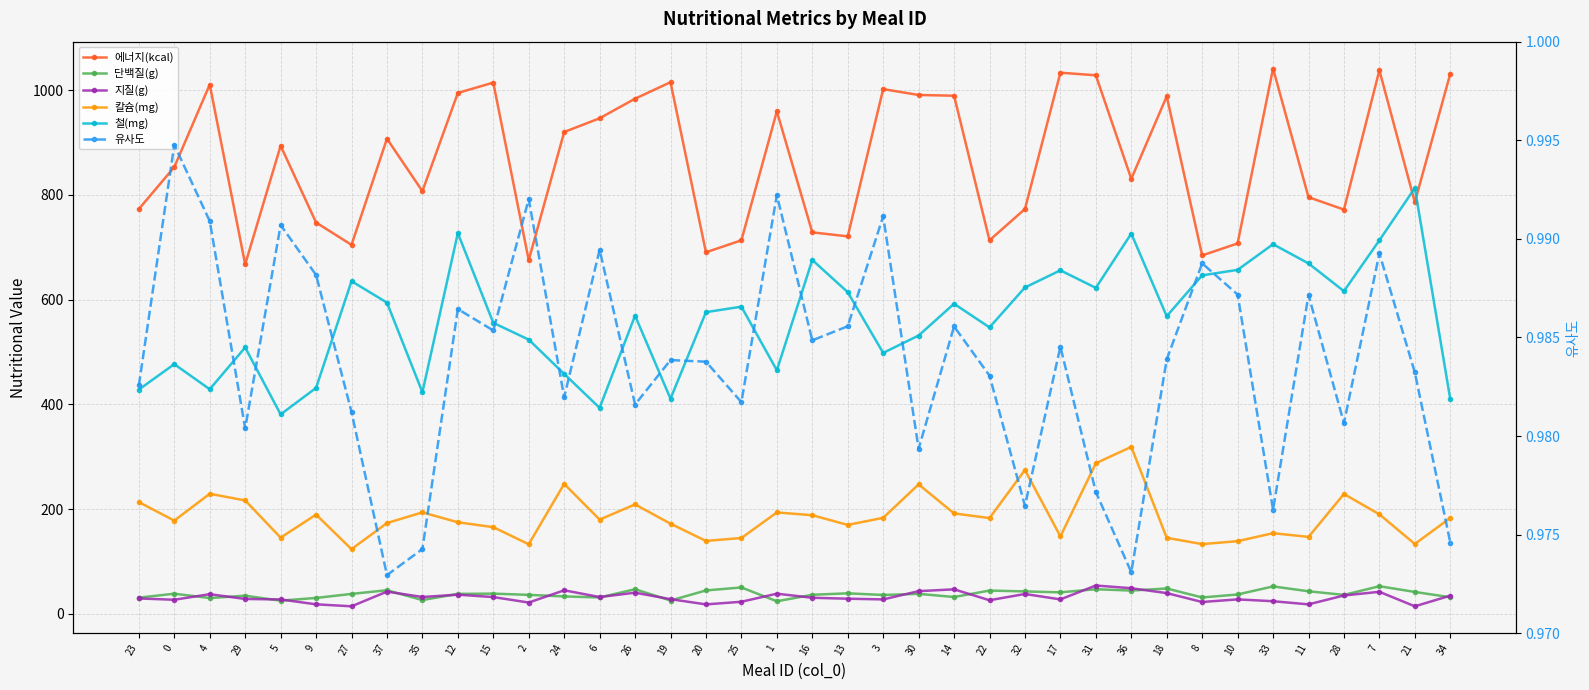

Is it true that 칼슘(mg) equals 213.2 at 23?

True